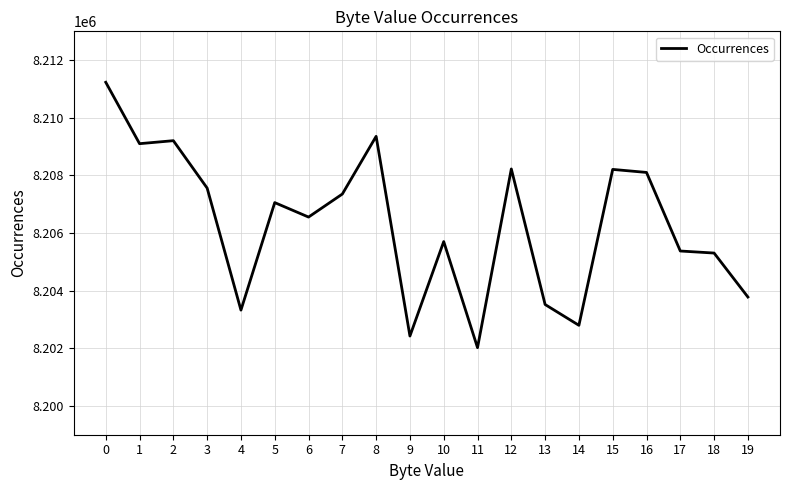

What is the difference between the values at 2 and 0?

2027